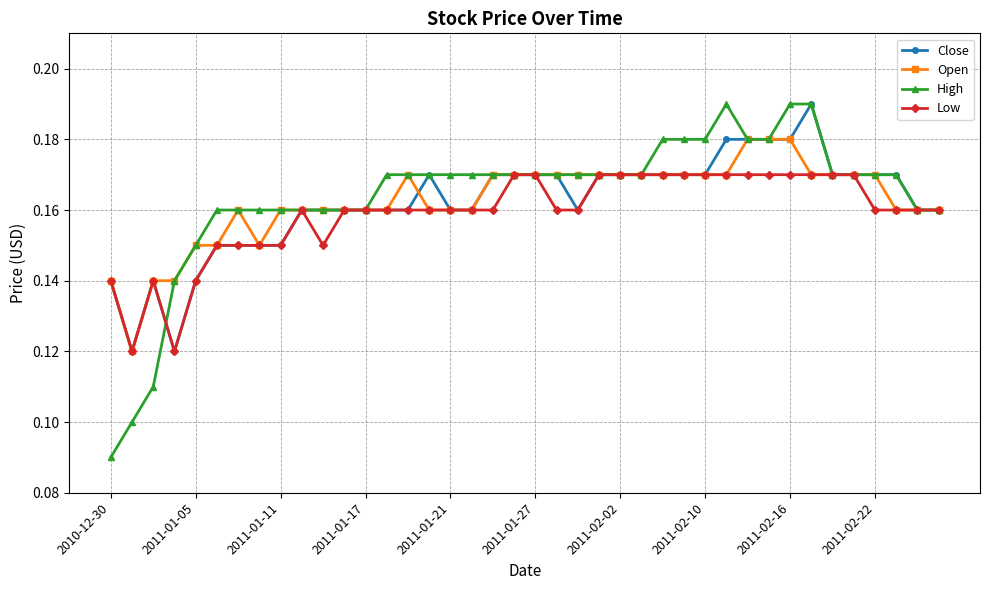

Count the High values in the range 0 to 1.

40